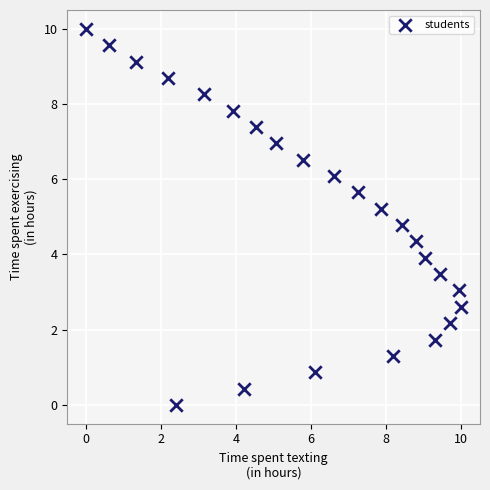

What is the range of Y values (max minus min)?

10.0